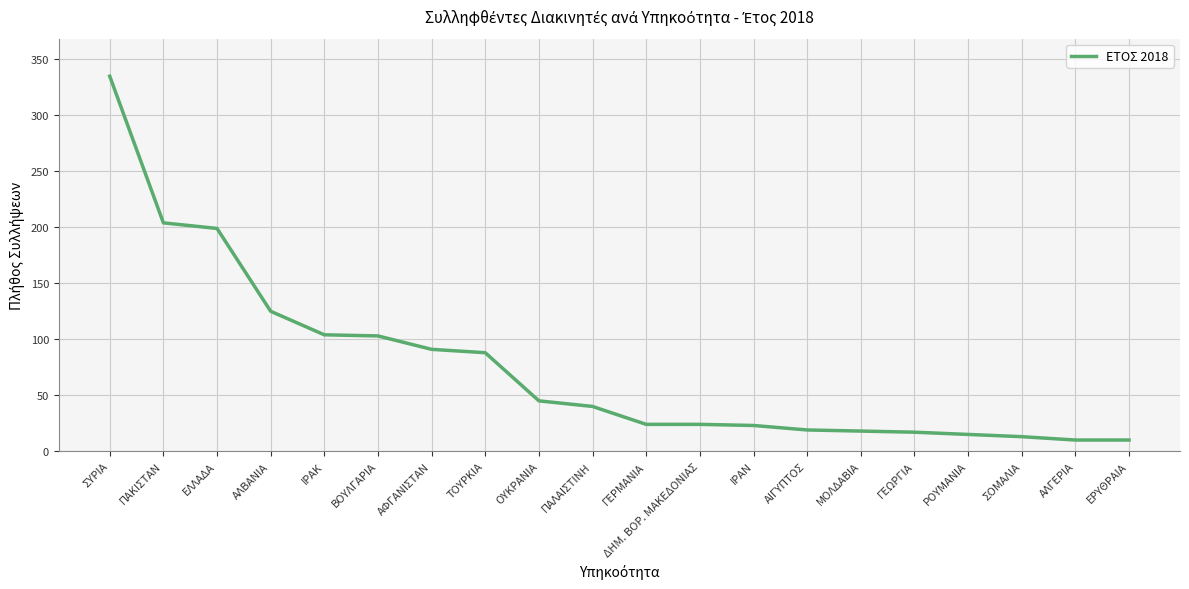

Is it true that the value at ΟΥΚΡΑΝΙΑ is 45?

True